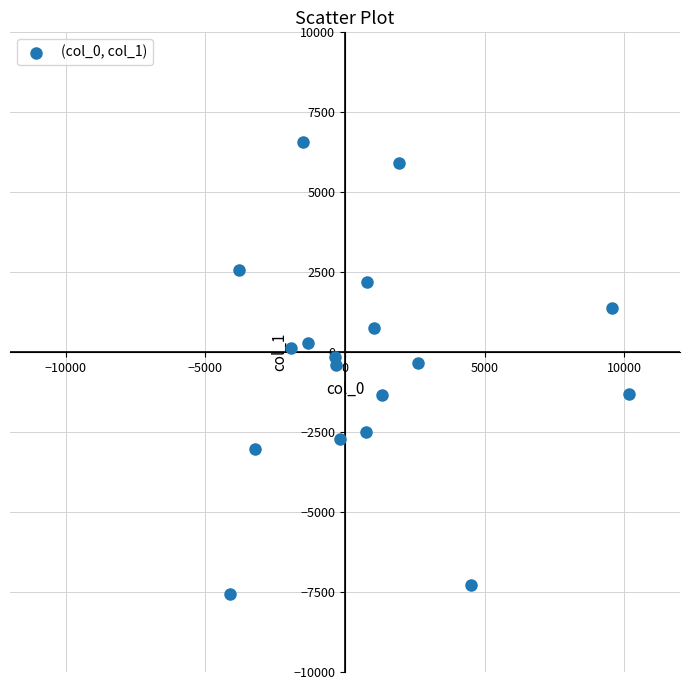

What is the range of Y values (max minus min)?

14123.7